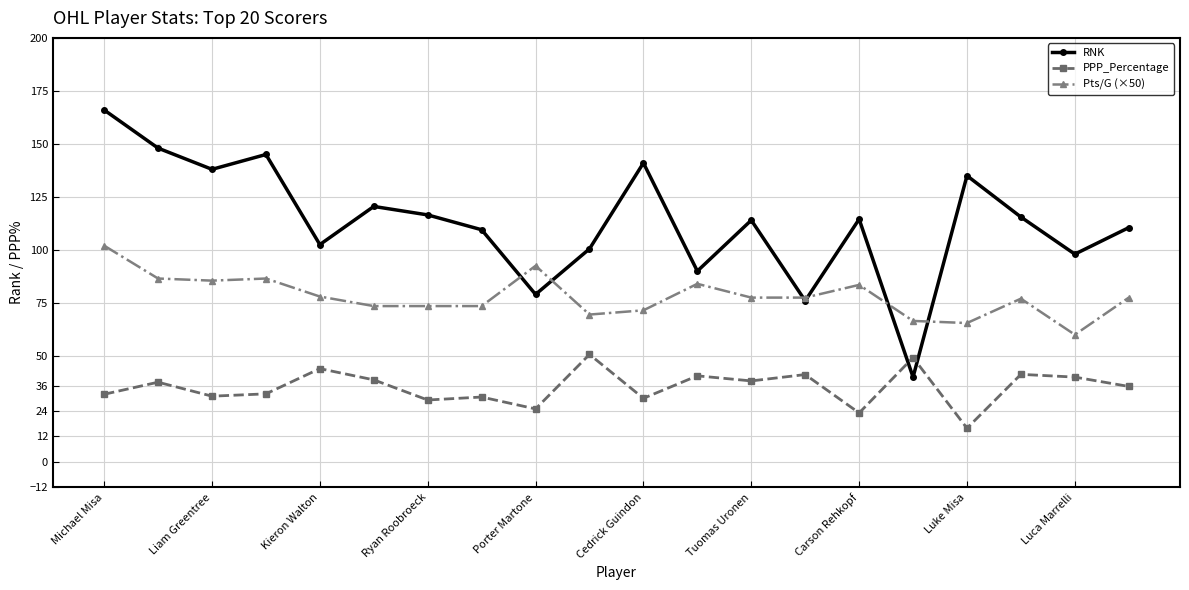

What is the value of the Pts/G (×50) point at the 5th from the left?

78.0